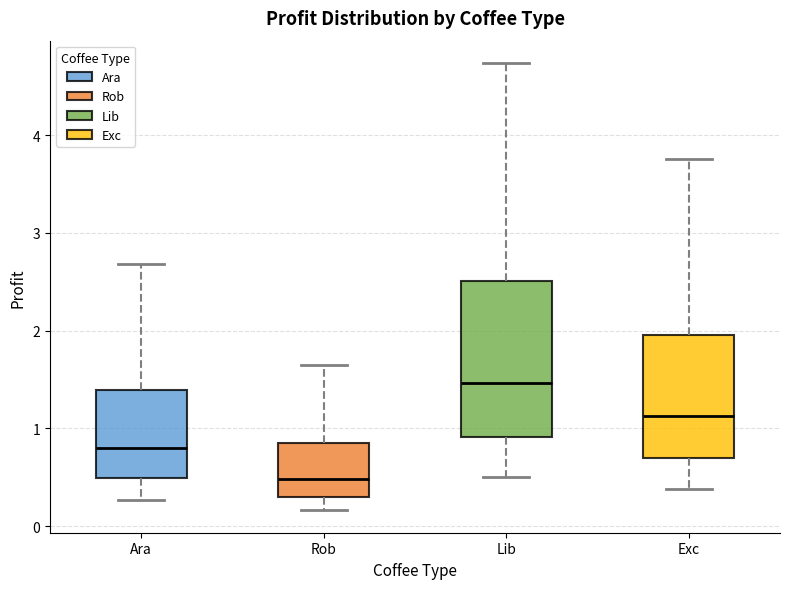

Where is the upper edge of the box for Exc on the y-axis? The values are not printed on the chart, so give them approximately, as read against the axis.

2.0